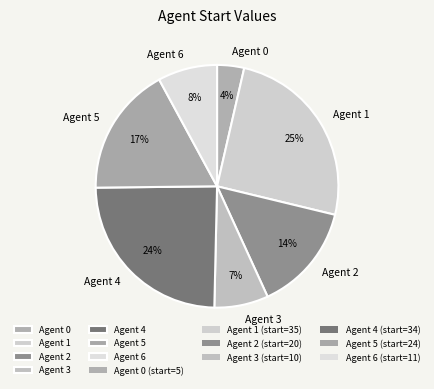

What is the ratio of the value at Agent 2 to the value at Agent 3?

2.0